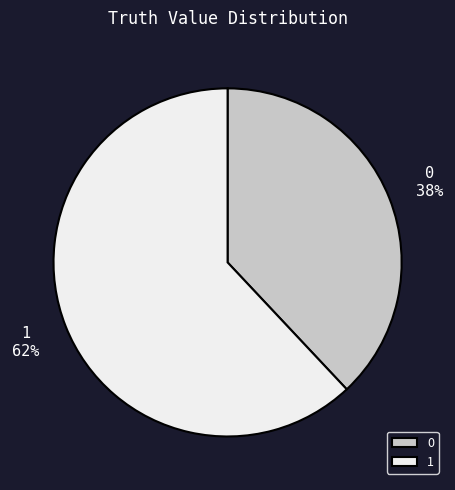

To the nearest percent, what portion does 1 represent?

62%